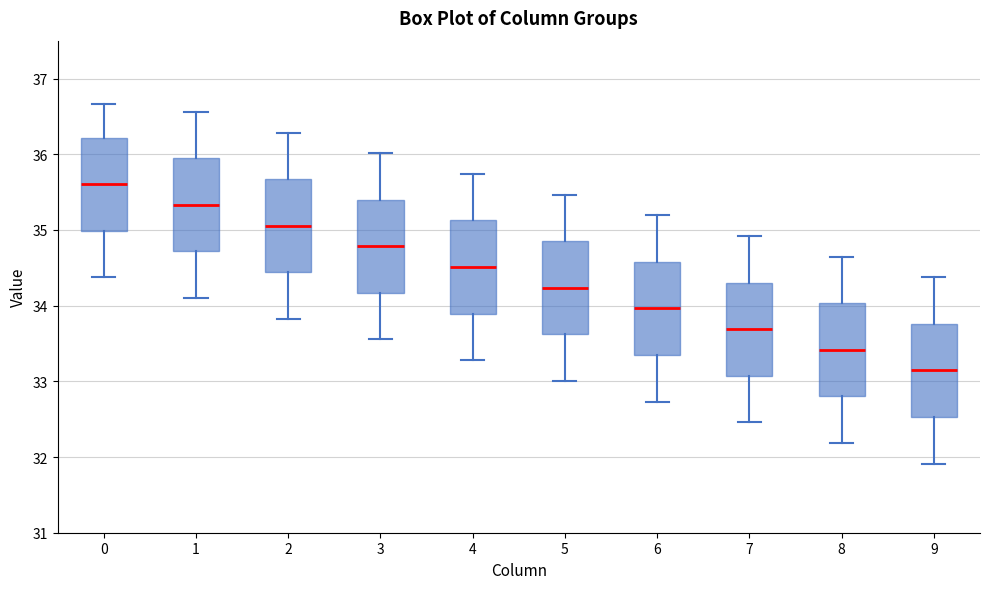

Which box has the highest median line?

0